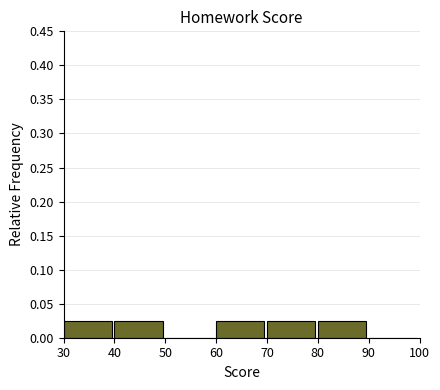

Reading left to right, list every bar in this chart as the range it spans on the x-axis followed by its height. The values are not printed on the chart, so give them approximately, as read against the axis.

30 to 40: 0.025
40 to 50: 0.025
50 to 60: 0
60 to 70: 0.025
70 to 80: 0.025
80 to 90: 0.025
90 to 100: 0